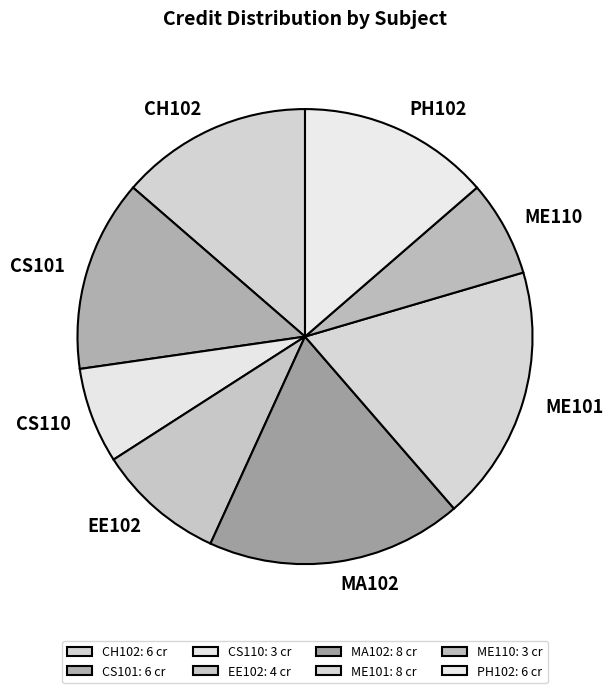

What percentage is the CS101 slice, to the nearest percent?

14%